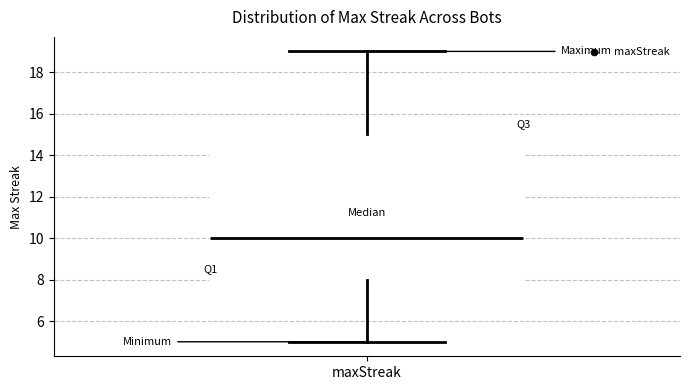

Transcribe this box plot: give where the median line is, the range the box spans, and where the two whiskers end, as read against the y-axis. The values are not printed on the chart, so give them approximately, as read against the axis.

median 10, box 8 to 15, whiskers 5 to 19